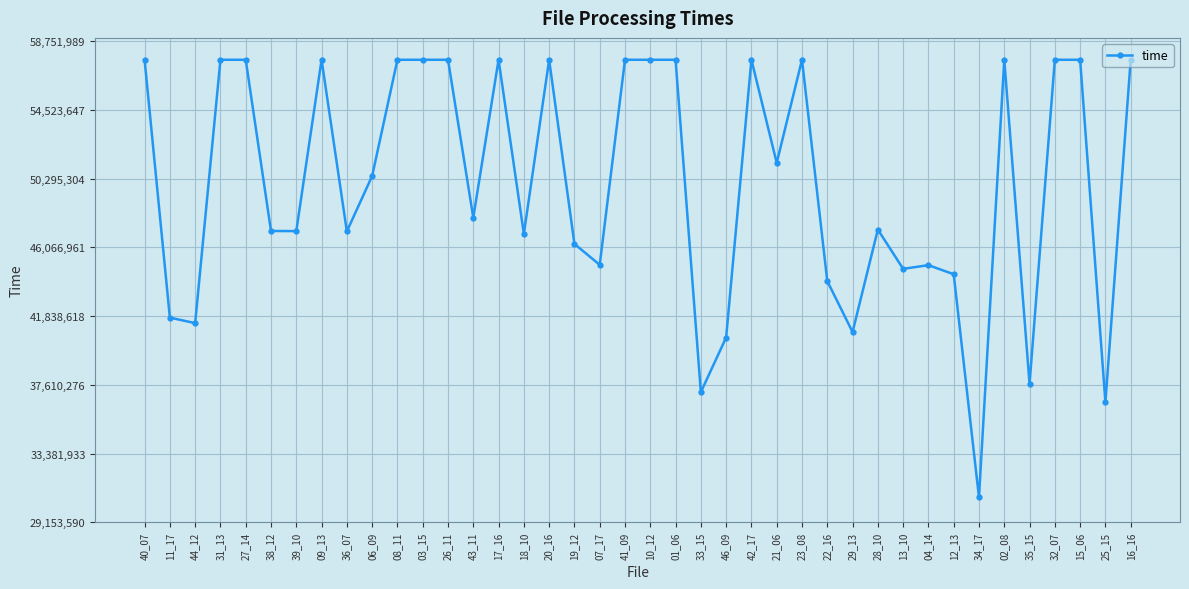

The value at 17_16 is 97861938. True or false?

False